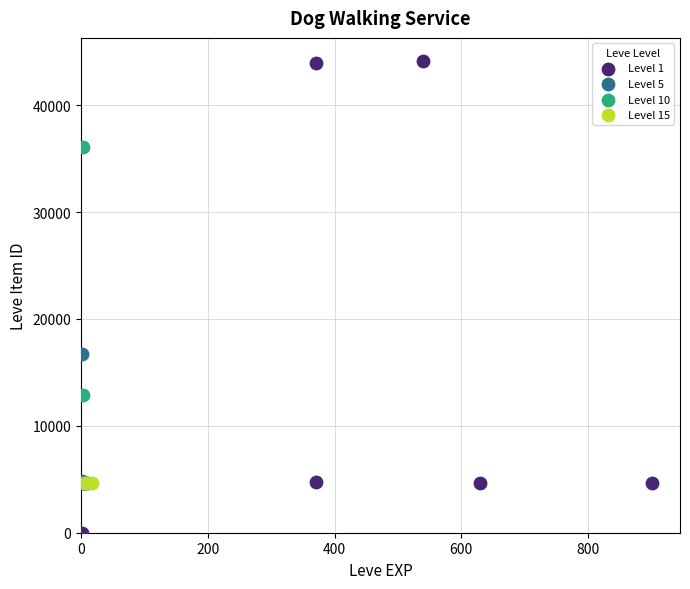

Which series contains the highest Y value?

Level 1